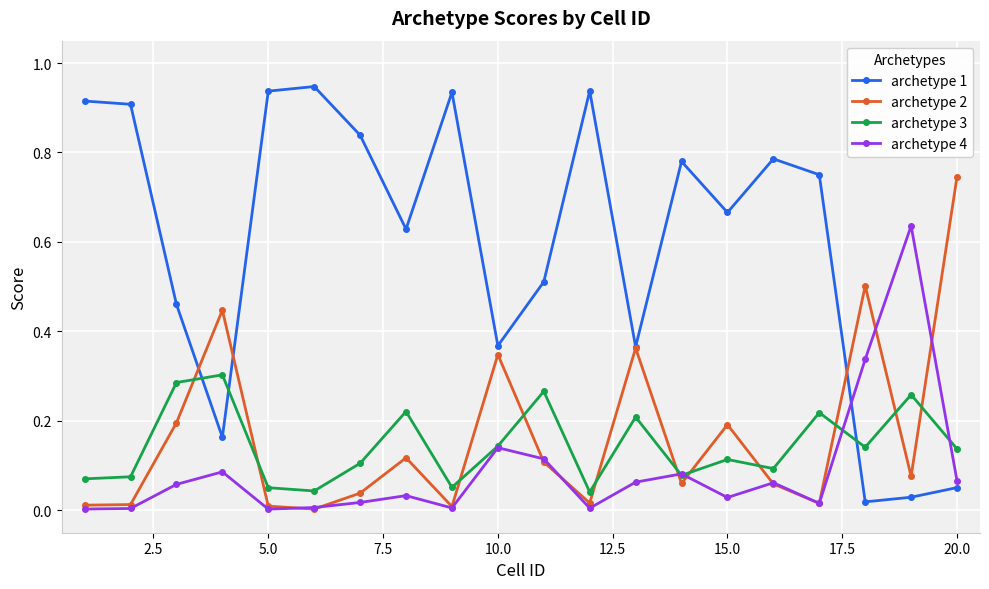

Rank the series by their maximum value, from lowest to highest.

archetype 3, archetype 4, archetype 2, archetype 1